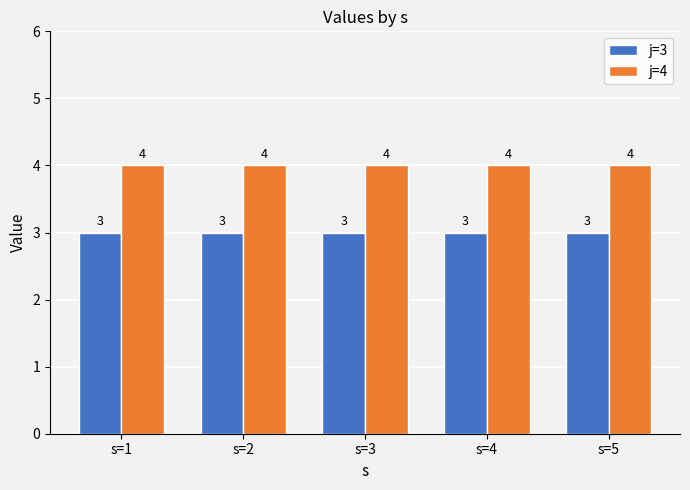

True or false: j=3 has a value of 3 at s=5.

True